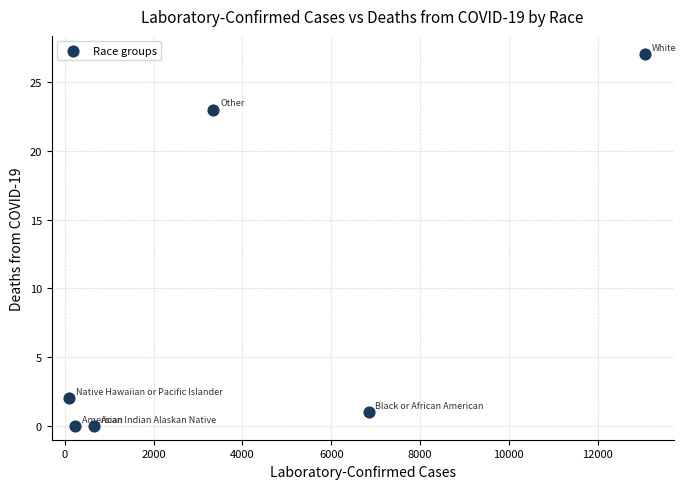

What is the average Y value?

9